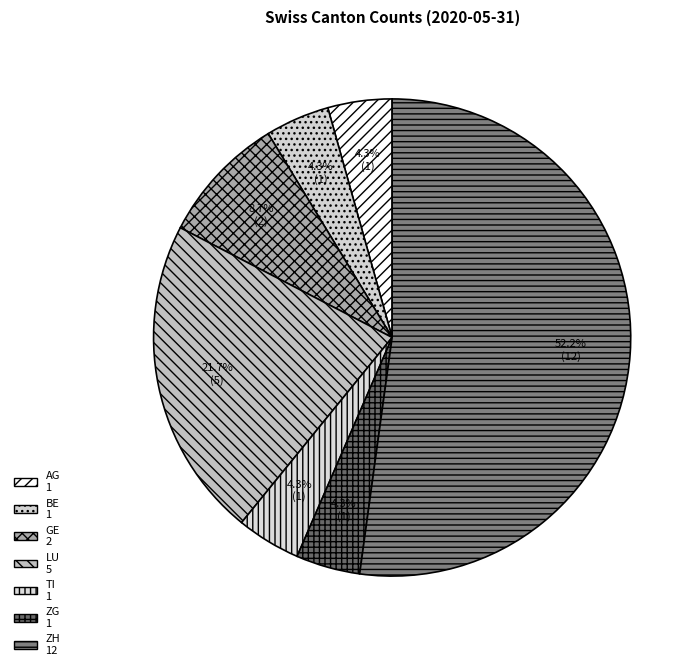

To the nearest percent, what is the average slice percentage?

14%